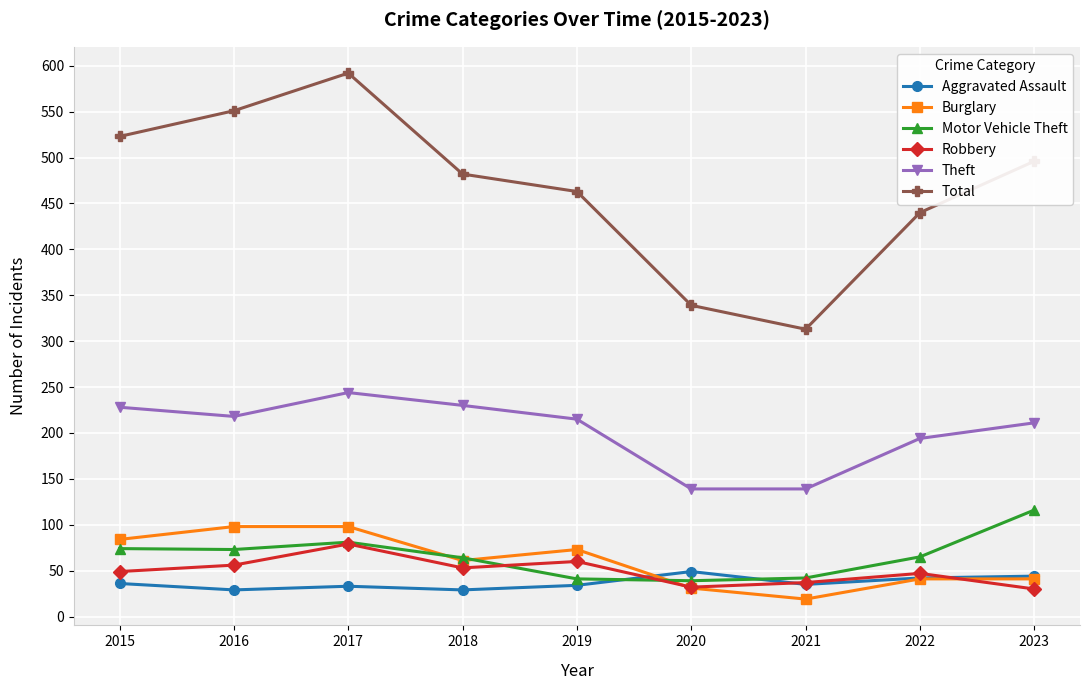

True or false: Robbery and Total intersect in this chart.

False